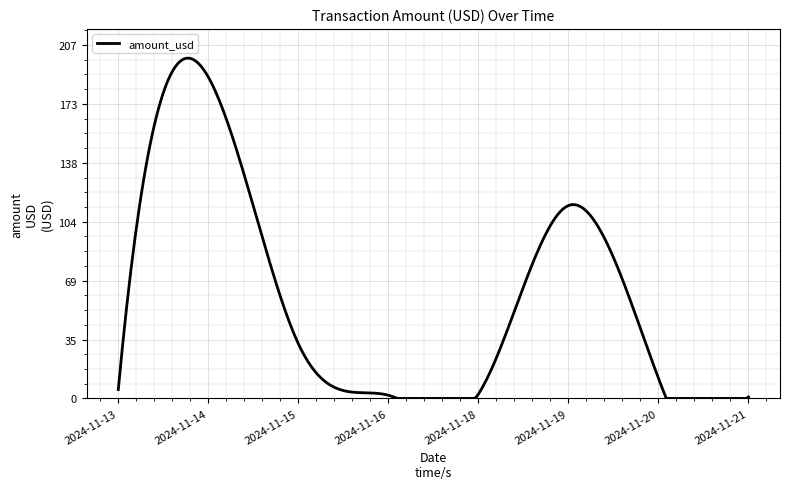

What is the greatest value displayed?

199.6